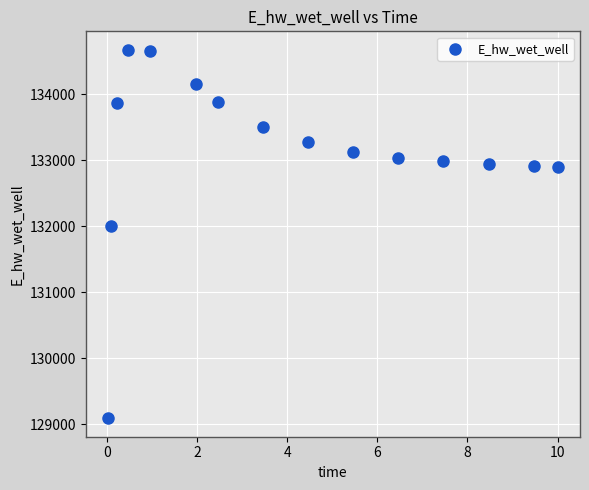

What Y value in the scatter plot is closest to 131881?

132003.3